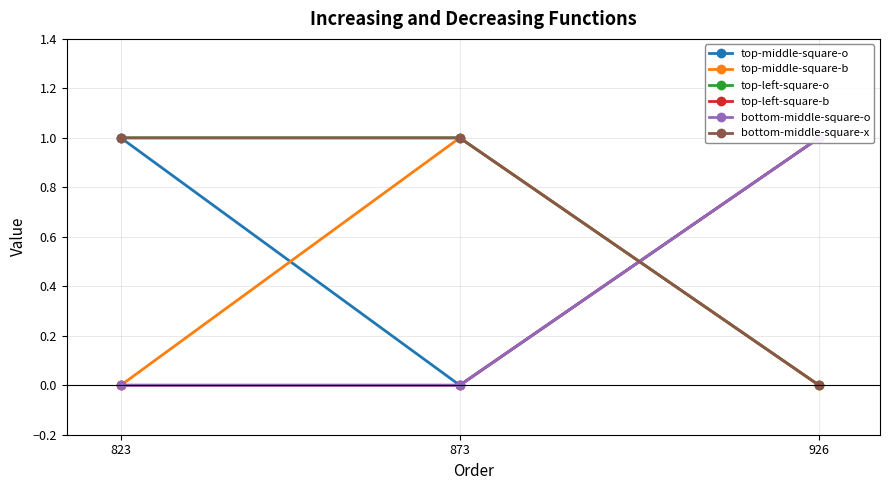

List the series in order of their peak value, lowest first.

top-middle-square-o, top-middle-square-b, top-left-square-o, top-left-square-b, bottom-middle-square-o, bottom-middle-square-x